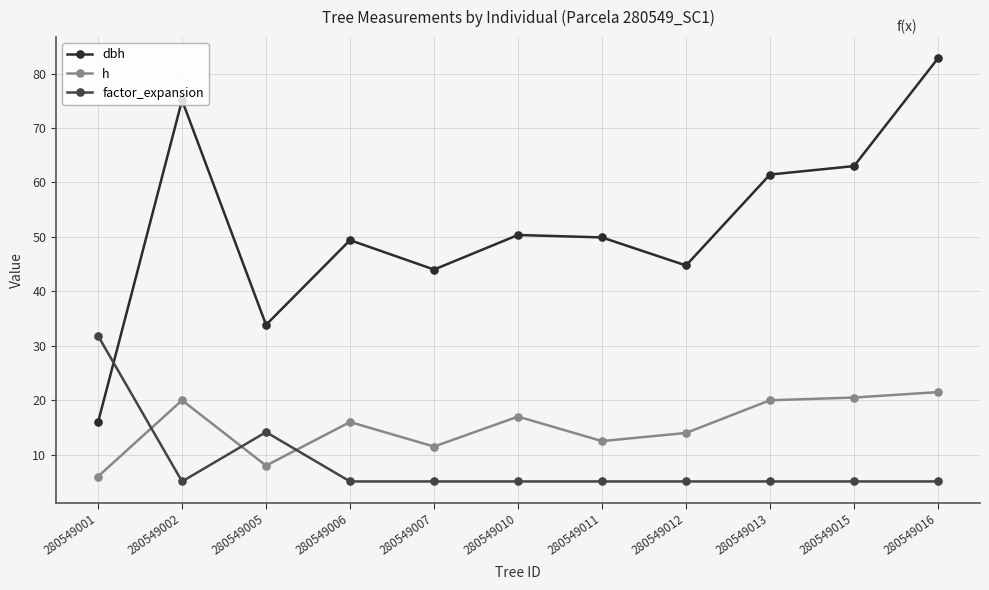

Read the factor_expansion value at 280549005.

14.2